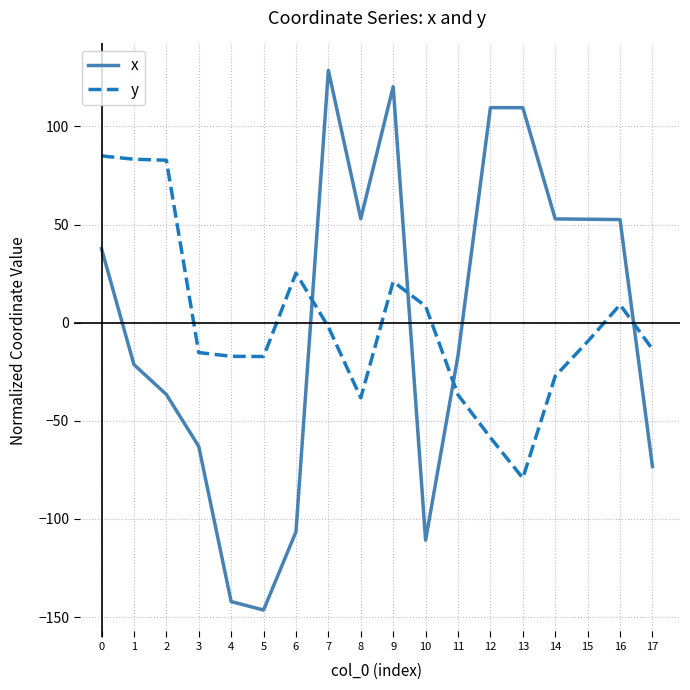

List the series in order of their peak value, lowest first.

y, x